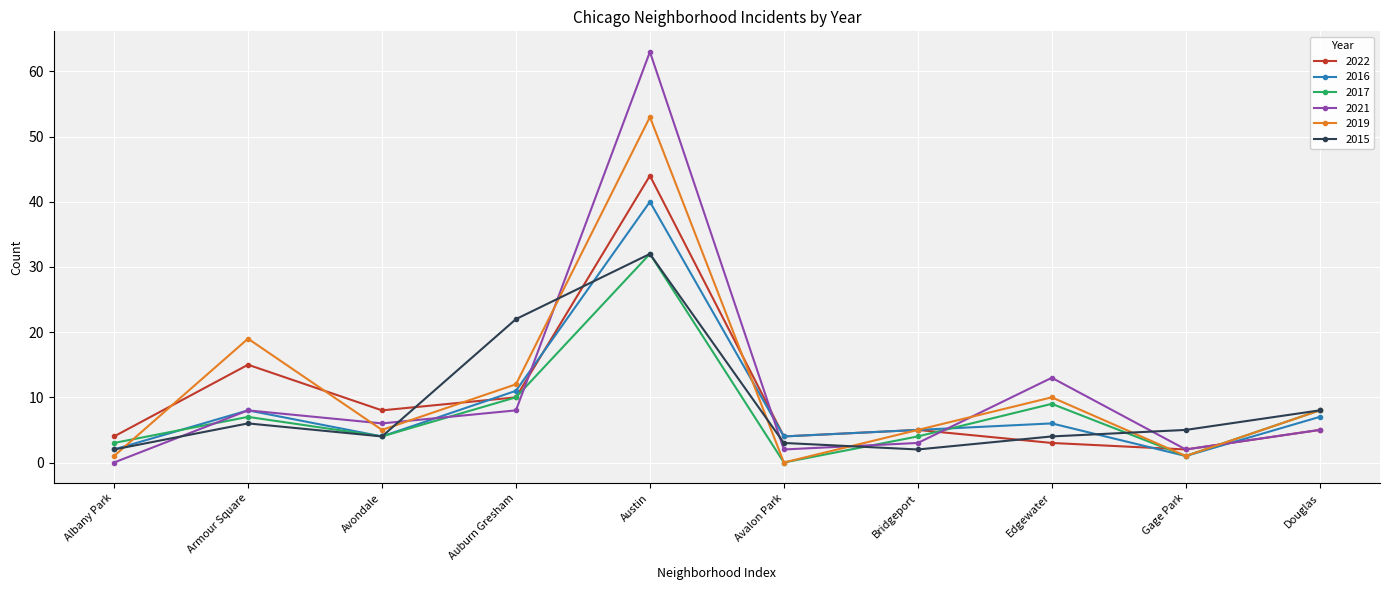

Is it true that 2022 equals 5 at Bridgeport?

True